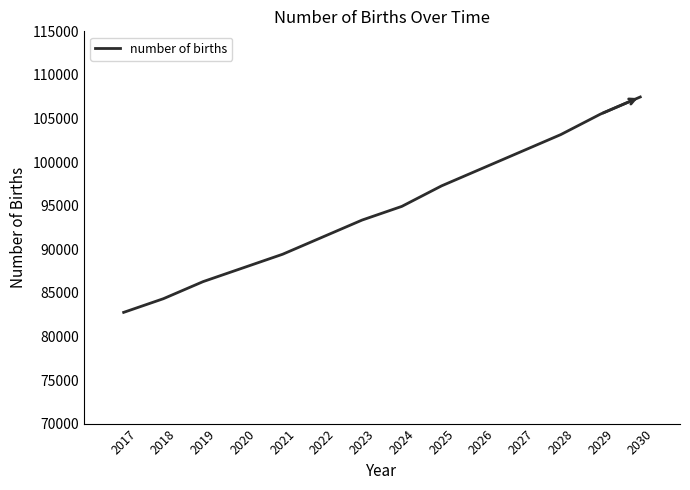

What is the ratio of the value at 2019 to the value at 2022?

0.9